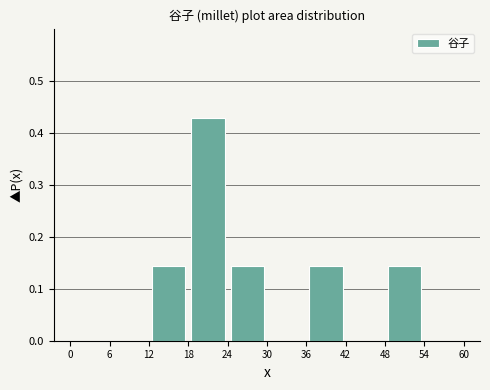

Reading left to right, transcribe this chart: for each bar, give the range it covers on the x-axis and its height. The values are not printed on the chart, so give them approximately, as read against the axis.

0 to 6: 0
6 to 12: 0
12 to 18: 0.14
18 to 24: 0.43
24 to 30: 0.14
30 to 36: 0
36 to 42: 0.14
42 to 48: 0
48 to 54: 0.14
54 to 60: 0